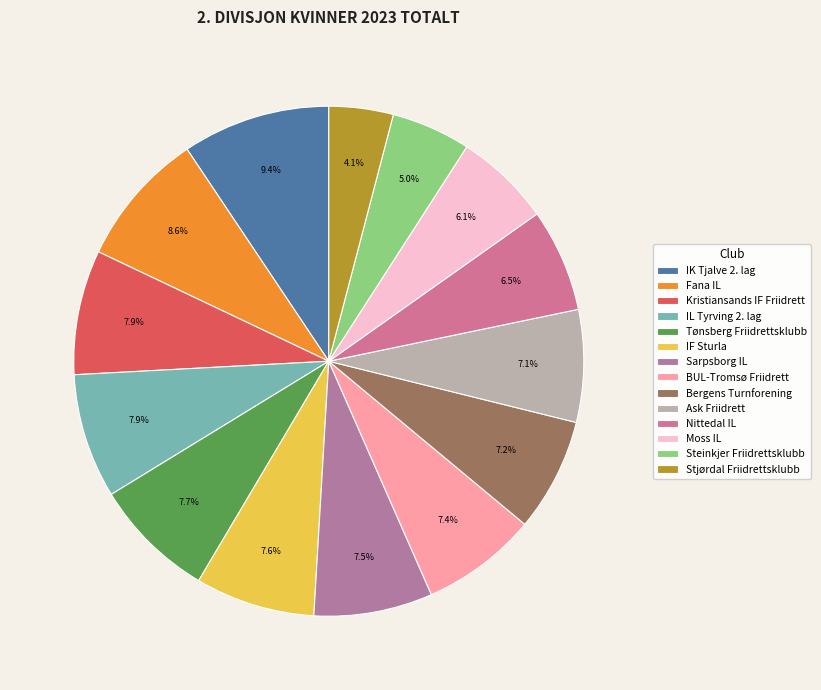

True or false: IL Tyrving 2. lag accounts for 1% of the total.

False